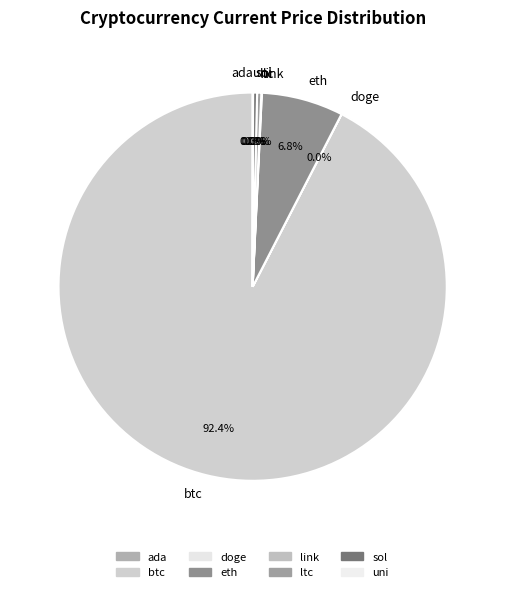

The btc slice represents 92% of the pie. True or false?

True